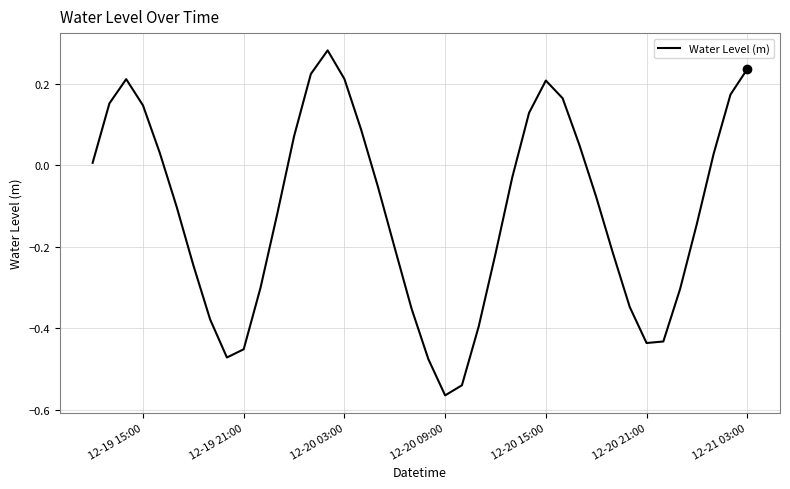

What is the difference between the maximum and minimum values?

0.8